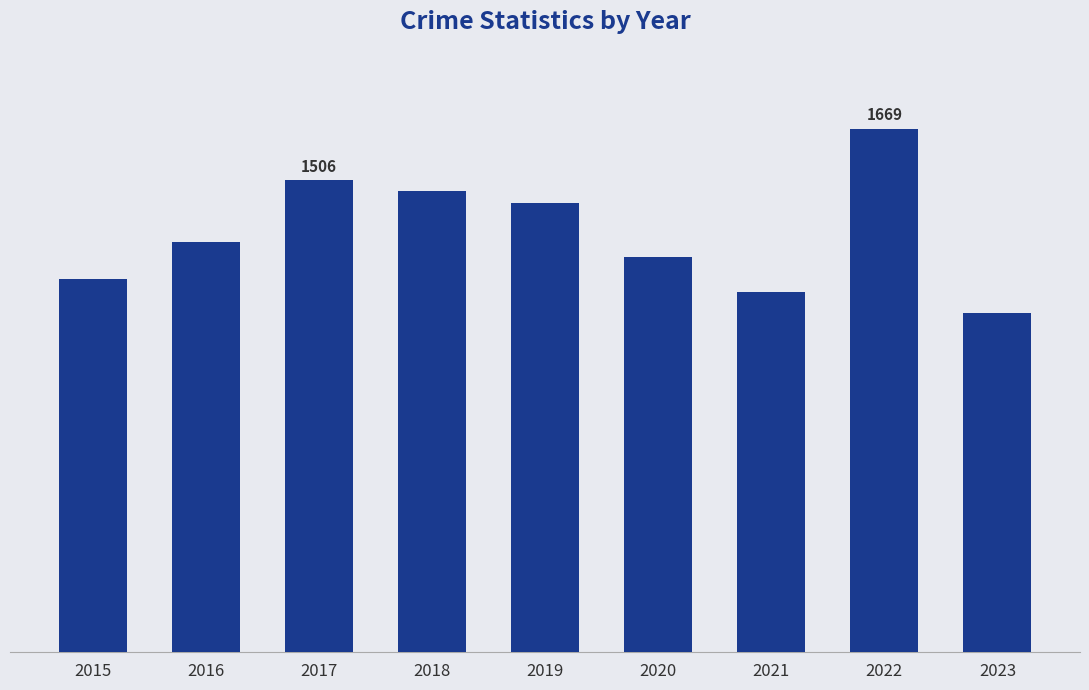

Are the bars horizontal?

No